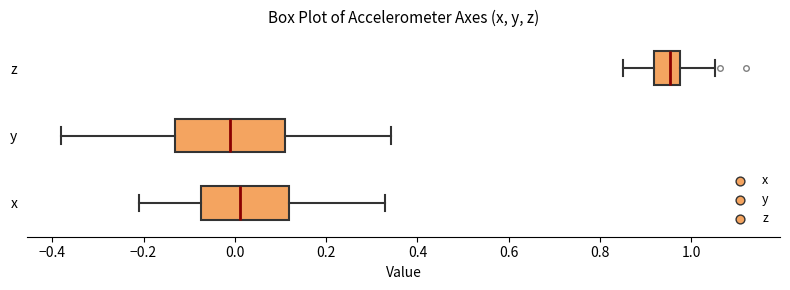

Which box has the furthest to the left median line?

y